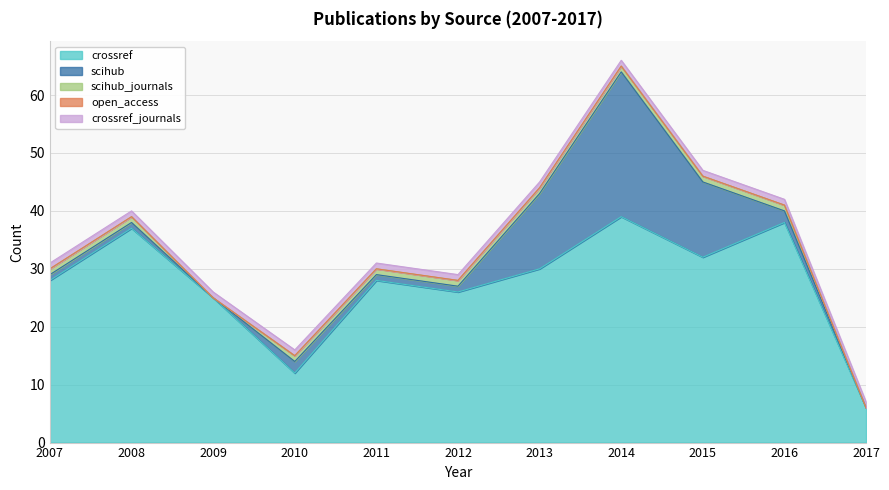

How many series are shown in this chart?

5